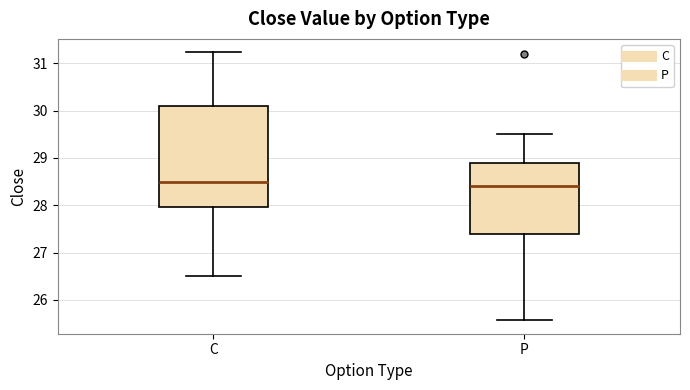

Reading left to right, read every box against the y-axis: the position of its median line, the range the box covers, and the ends of its whiskers. The values are not printed on the chart, so give them approximately, as read against the axis.

C: median 28.5, box 28.0 to 30.1, whiskers 26.5 to 31.2
P: median 28.4, box 27.4 to 28.9, whiskers 25.6 to 29.5